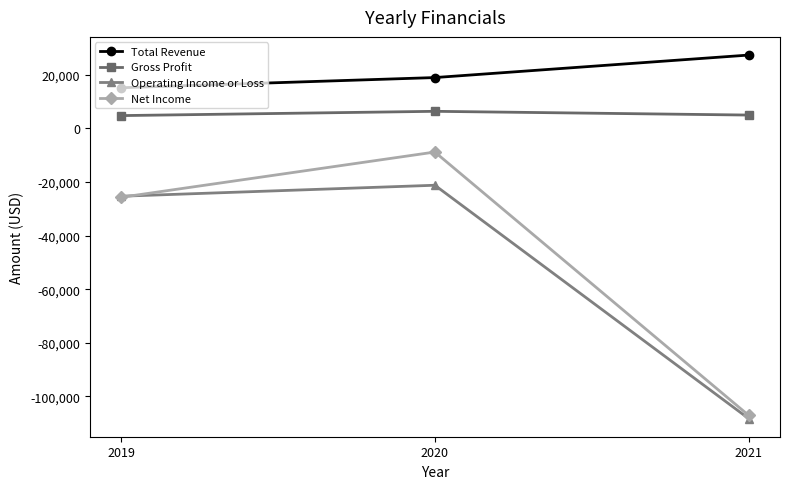

What is the sum of all Gross Profit values?

16200